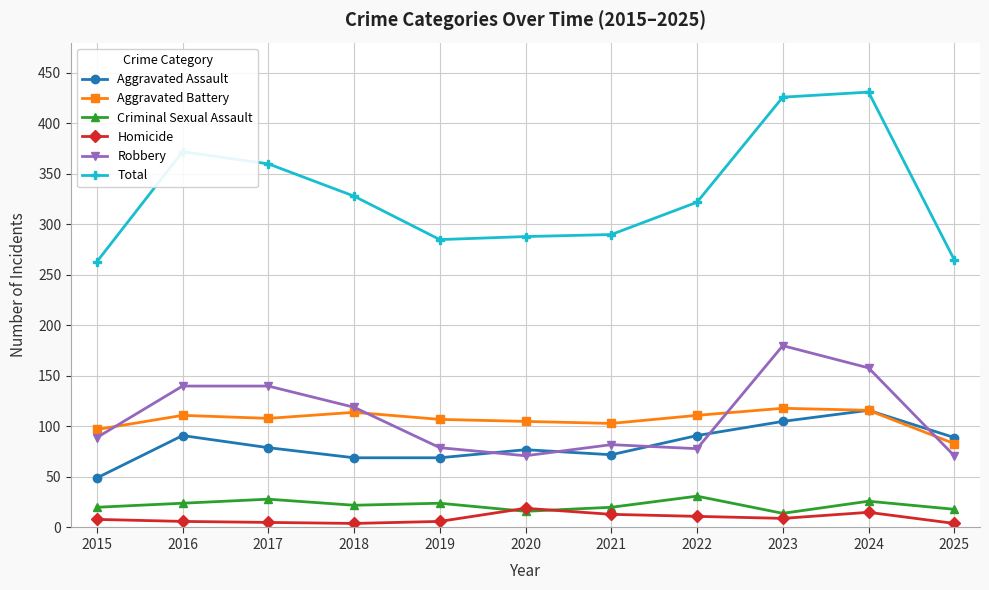

At which label does Aggravated Assault reach its minimum?

2015